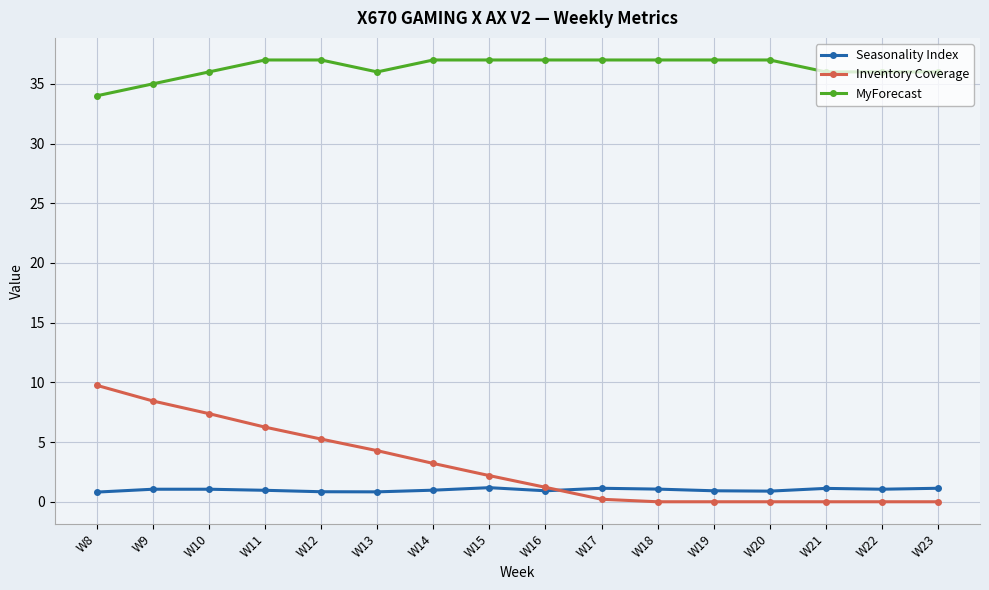

Which series has the largest total across all categories?

MyForecast